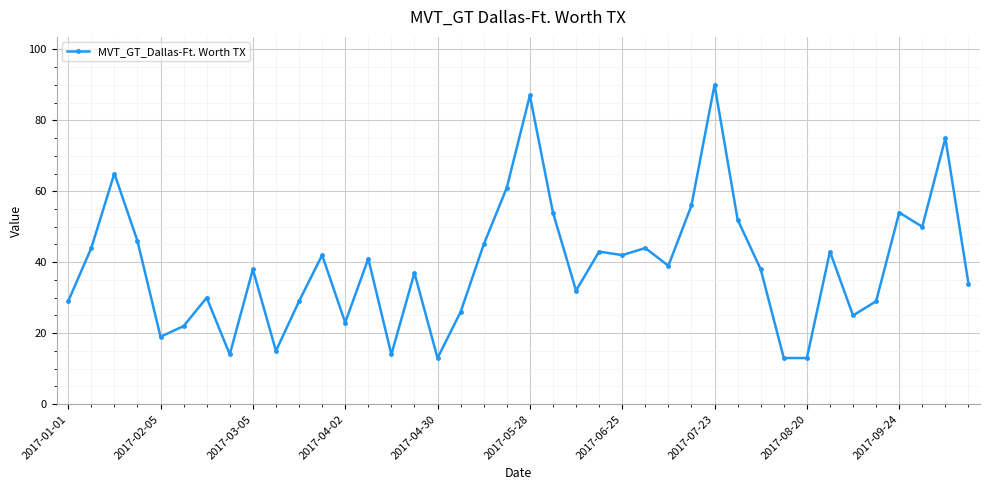

What is the minimum value shown in the chart?

13